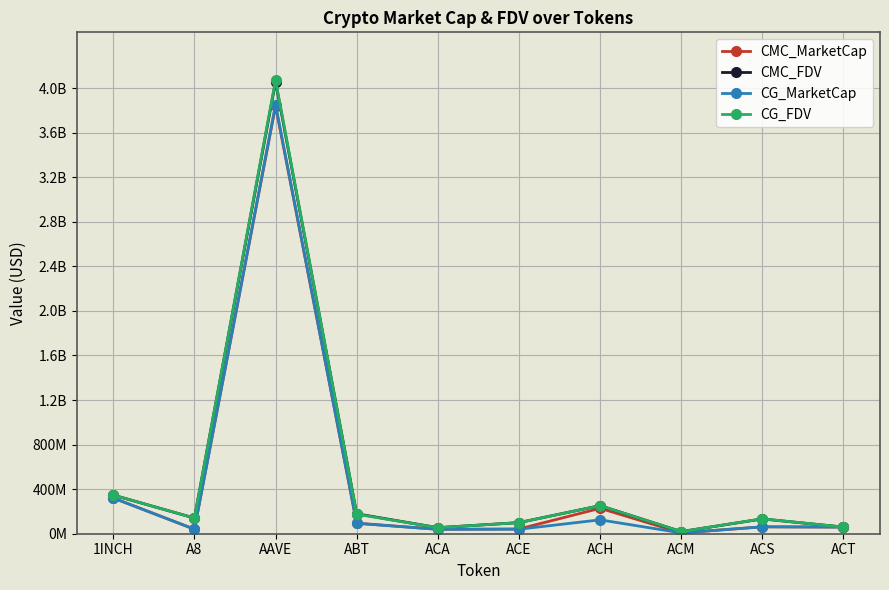

What is the label of the 7th point from the right?

ABT